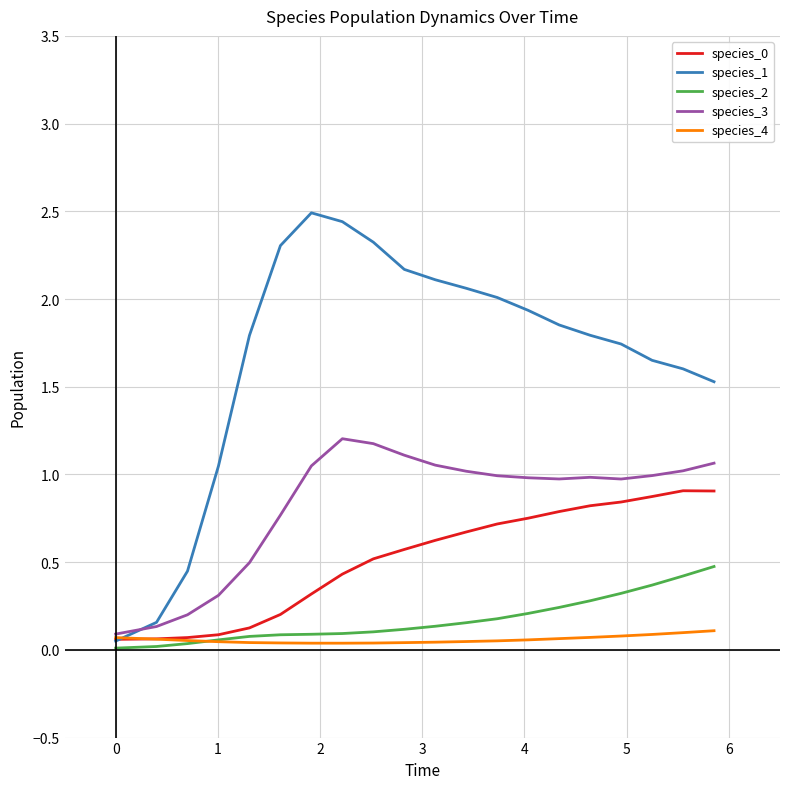

Which series has the largest range (max minus min)?

species_1